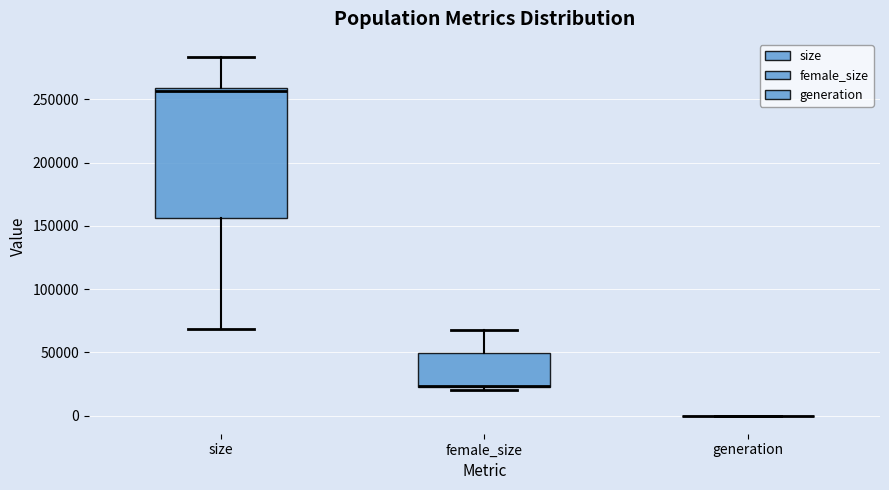

Which box is the tallest, from its lower edge to its upper edge?

size